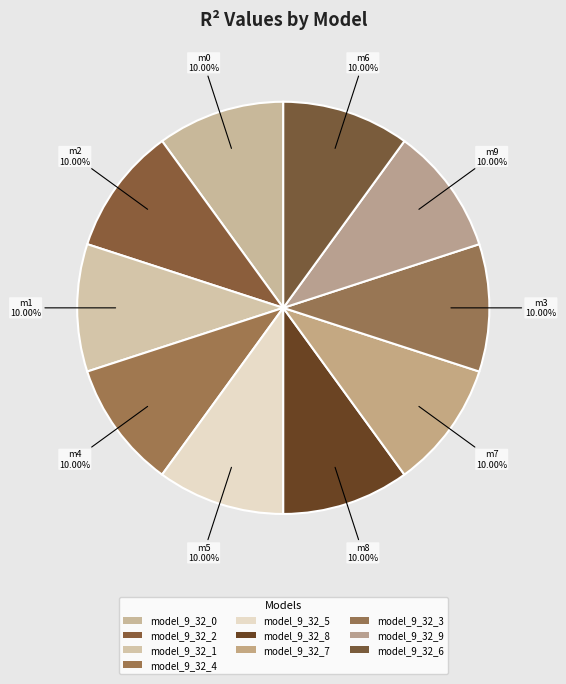

How much of the chart is everything except model_9_32_0?

90.0%